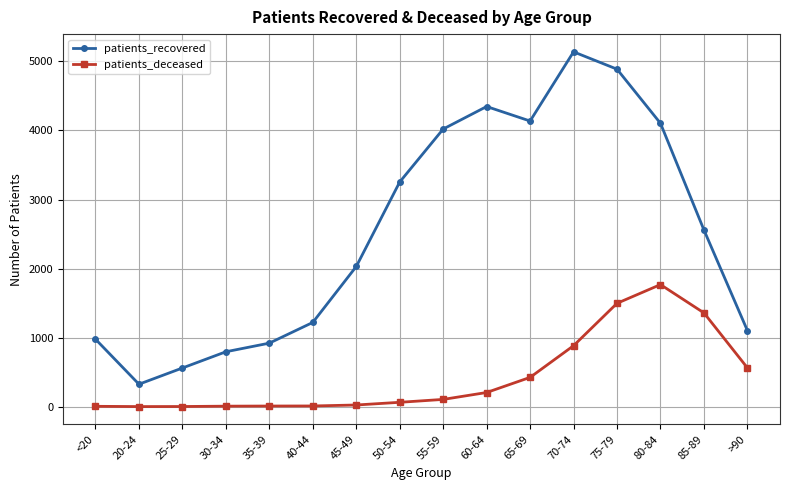

What is the label of the 9th point from the right?

50-54